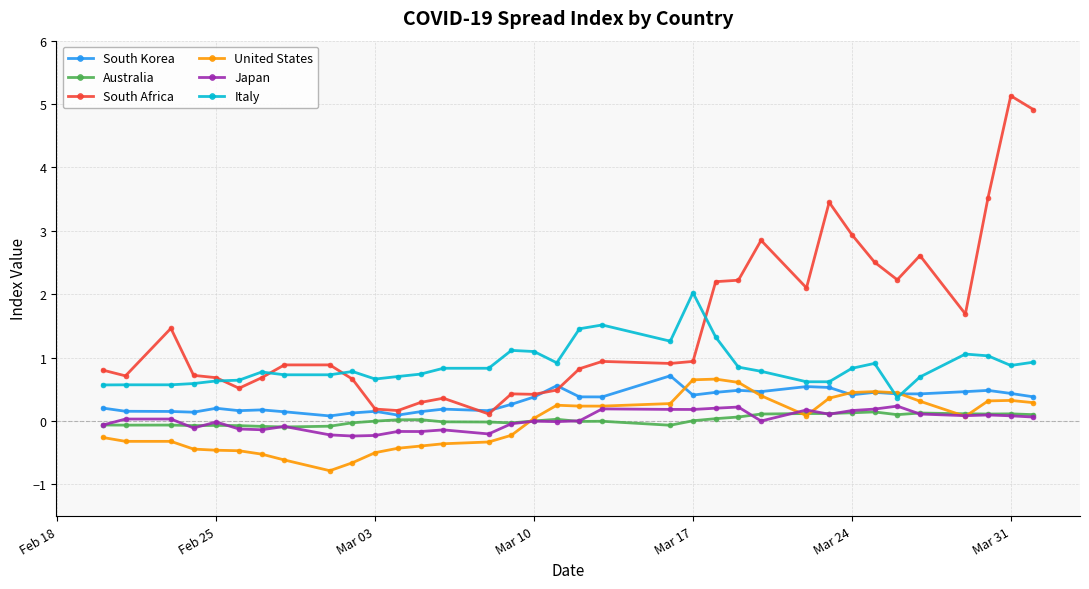

True or false: South Korea has more than 2 points higher than both neighbors.

True